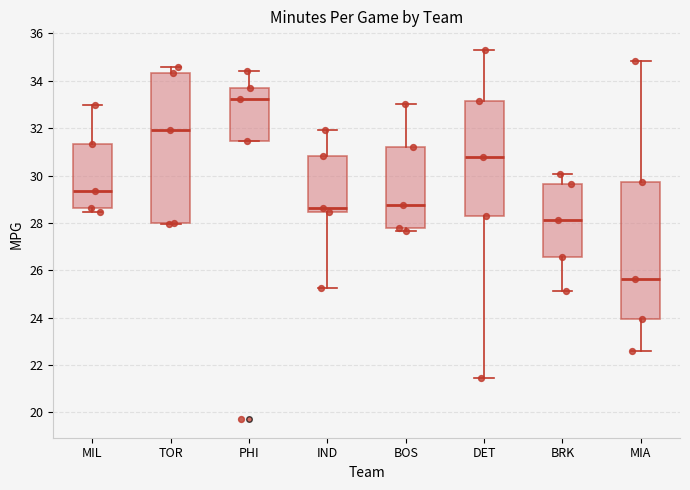

Reading left to right, read every box against the y-axis: the position of its median line, the range the box covers, and the ends of its whiskers. The values are not printed on the chart, so give them approximately, as read against the axis.

MIL: median 29.4, box 28.6 to 31.4, whiskers 28.4 to 33.0
TOR: median 32.0, box 28.0 to 34.4, whiskers 28.0 to 34.6
PHI: median 33.2, box 31.4 to 33.8, whiskers 31.4 to 34.4
IND: median 28.6, box 28.4 to 30.8, whiskers 25.2 to 32.0
BOS: median 28.8, box 27.8 to 31.2, whiskers 27.6 to 33.0
DET: median 30.8, box 28.4 to 33.2, whiskers 21.4 to 35.4
BRK: median 28.2, box 26.6 to 29.6, whiskers 25.2 to 30.0
MIA: median 25.6, box 24.0 to 29.8, whiskers 22.6 to 34.8